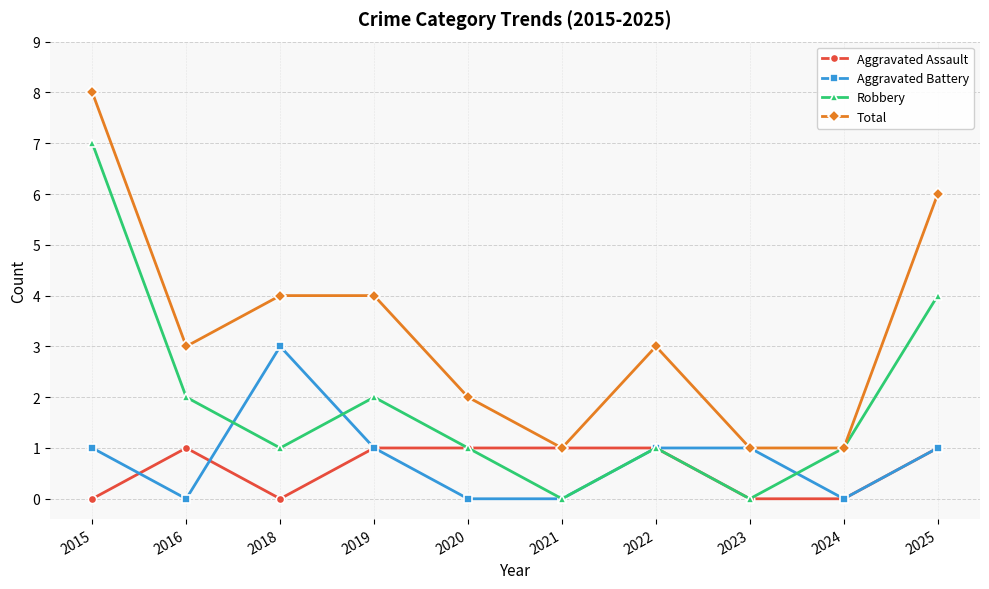

Is it true that Robbery equals 3 at 2019?

False